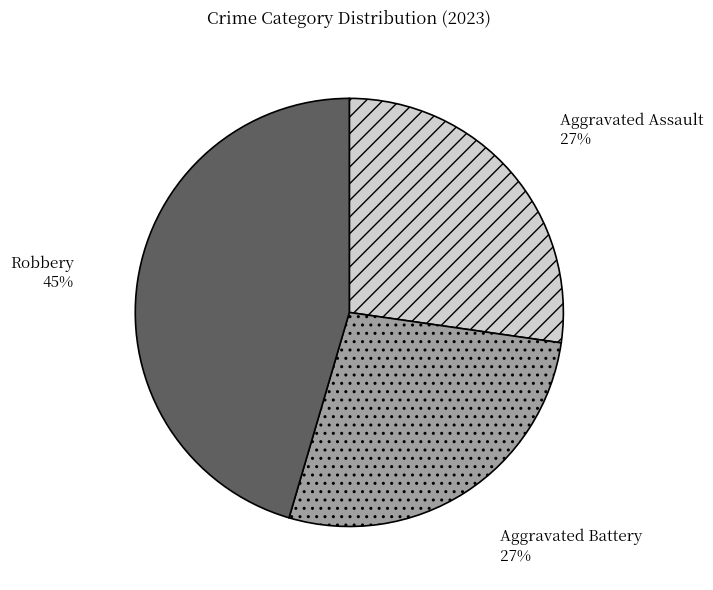

How many slices are in this pie chart?

3